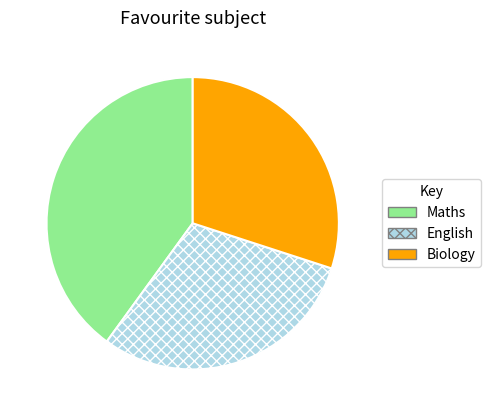

Does any single category account for the majority?

No